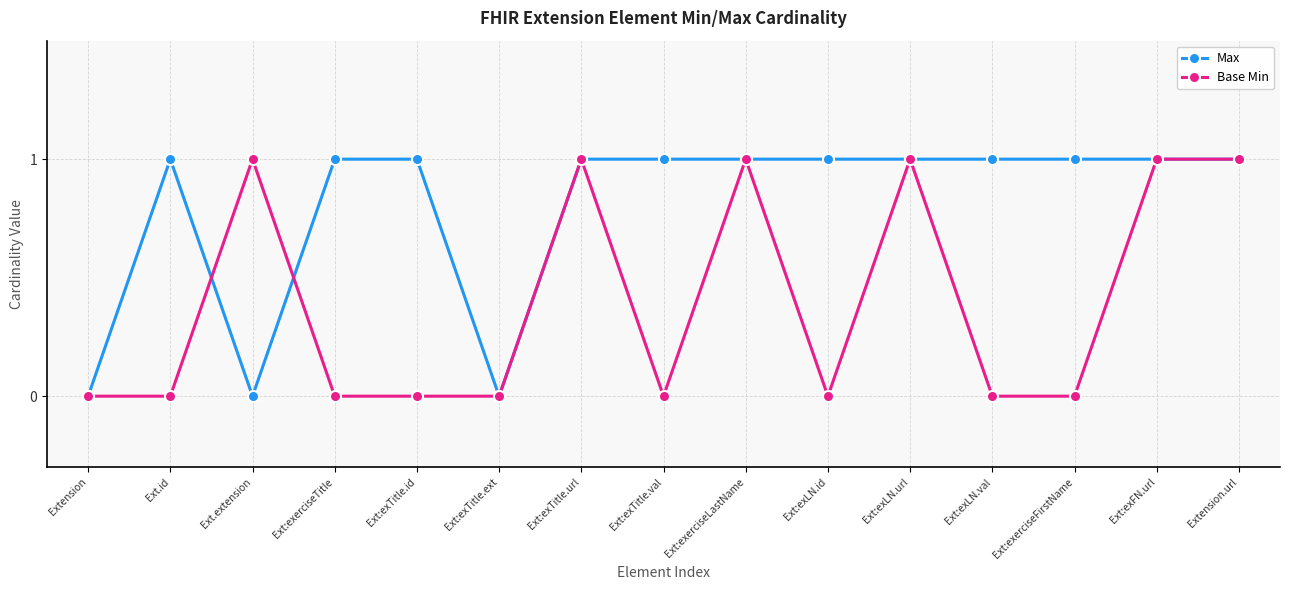

Rank the series at Ext.id from lowest to highest value.

Base Min, Max